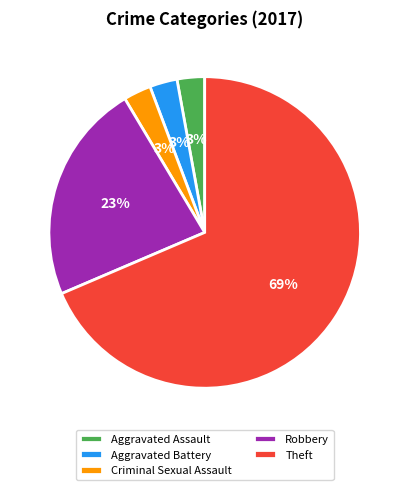

Which has a higher value, Theft or Criminal Sexual Assault?

Theft